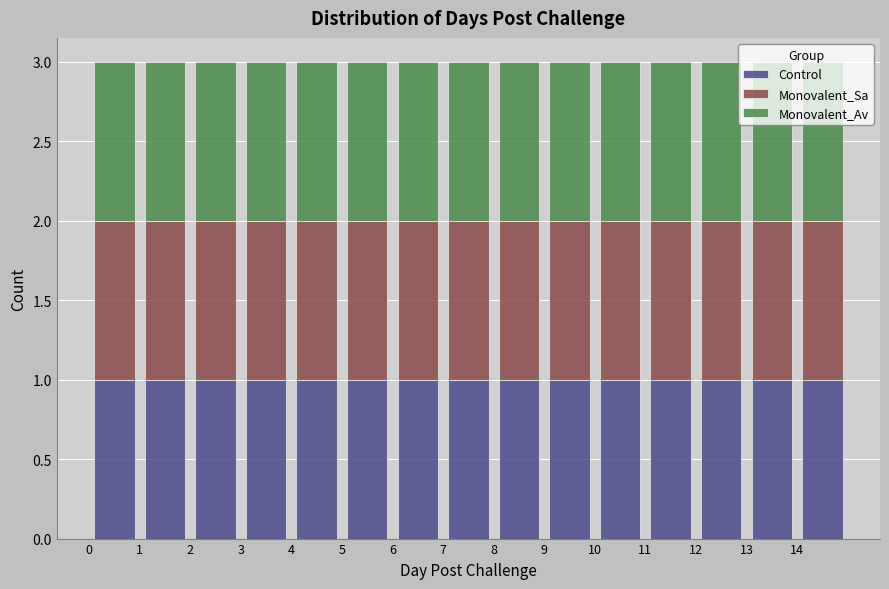

Reading left to right, transcribe this chart: for each stacked bar, give the range it covers on the x-axis and its total height. The values are not printed on the chart, so give them approximately, as read against the axis.

0 to 1: 3
1 to 2: 3
2 to 3: 3
3 to 4: 3
4 to 5: 3
5 to 6: 3
6 to 7: 3
7 to 8: 3
8 to 9: 3
9 to 10: 3
10 to 11: 3
11 to 12: 3
12 to 13: 3
13 to 14: 3
14 to 15: 3